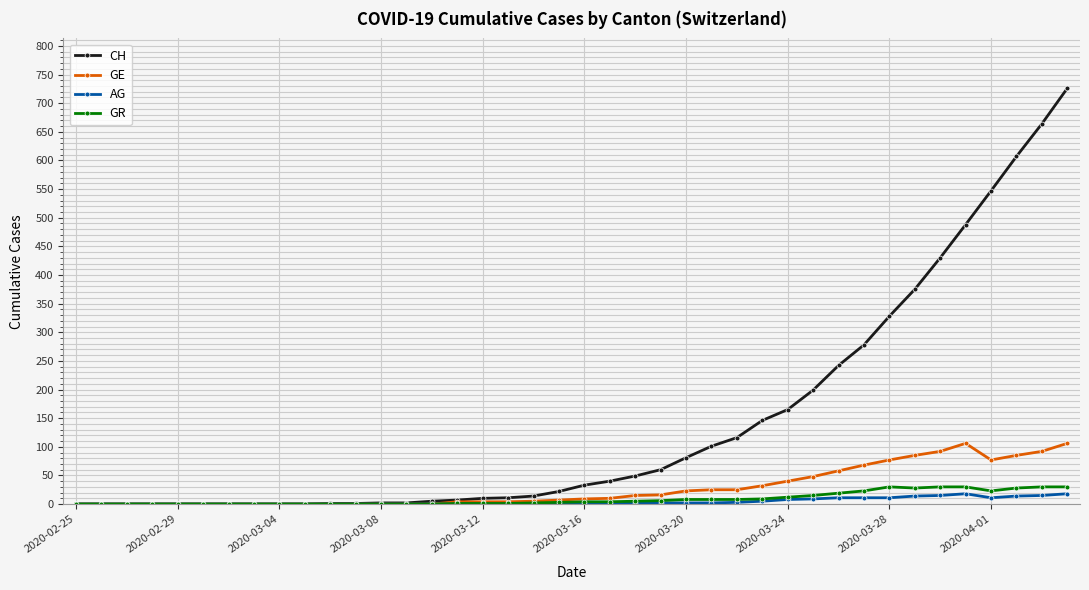

True or false: GE has more than 0 interior local peaks.

True